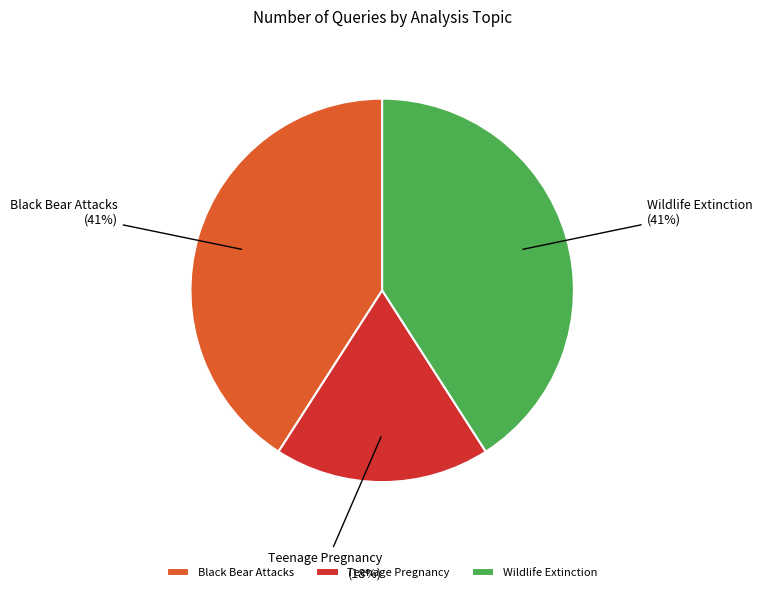

Which slice is the smallest?

Teenage Pregnancy